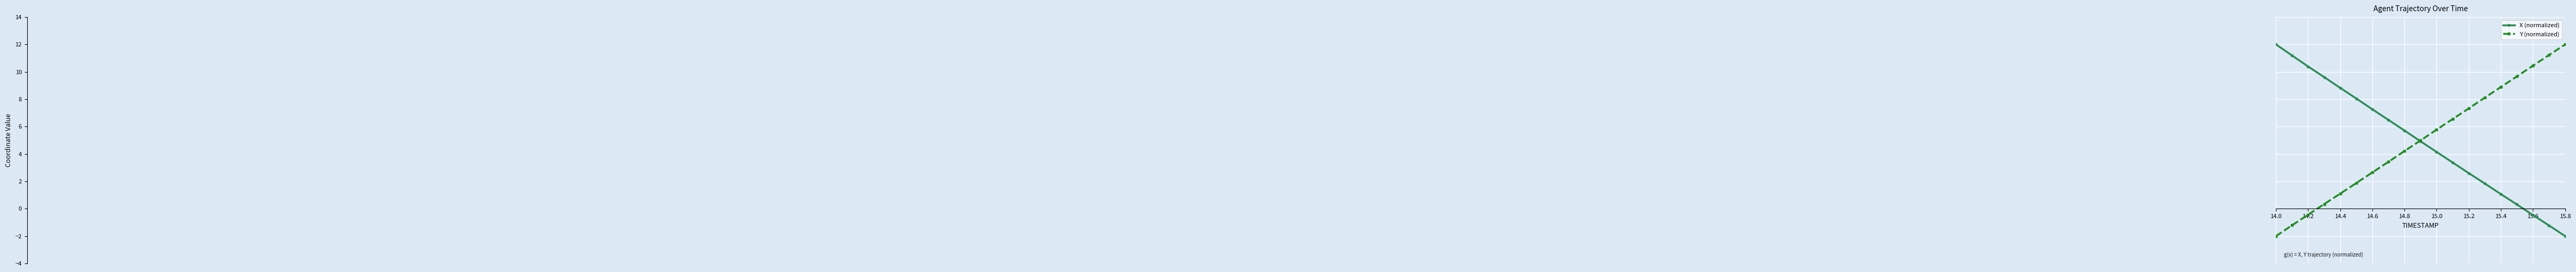

At how many categories does at least one series exceed 3?

19